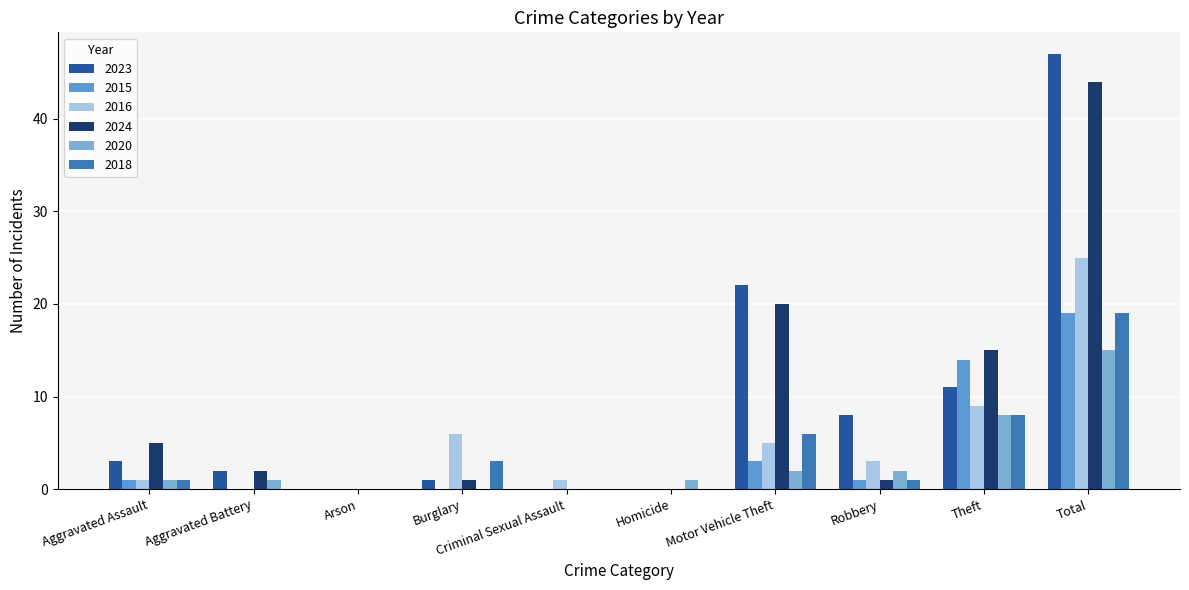

At which label is 2018 closest to 9?

Theft